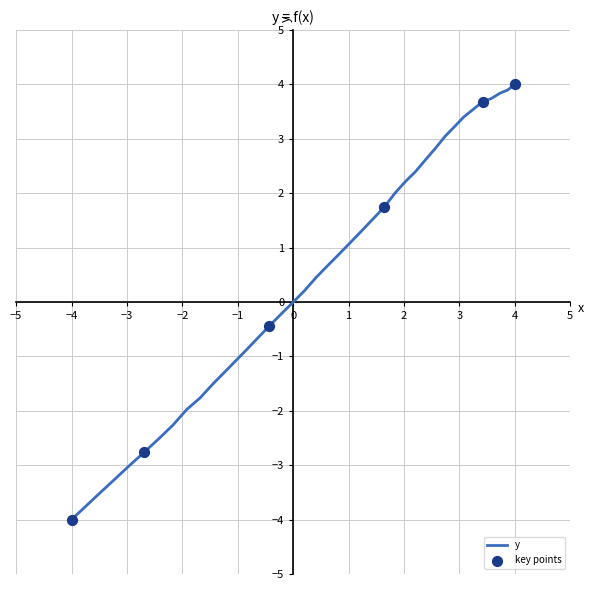

What is the difference between the maximum and minimum values?

8.0